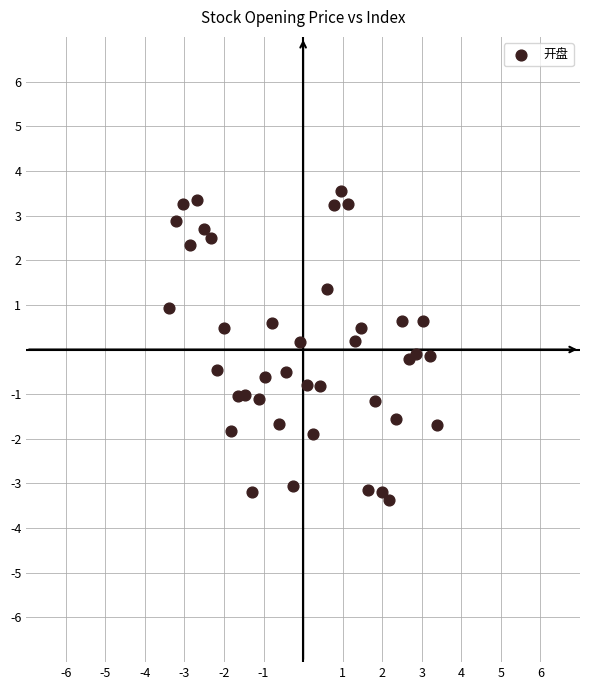

What is the range of Y values (max minus min)?

6.9